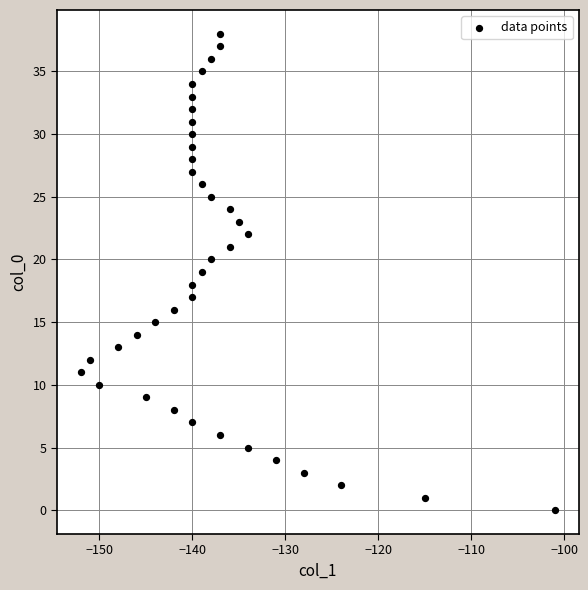

What is the range of Y values (max minus min)?

38